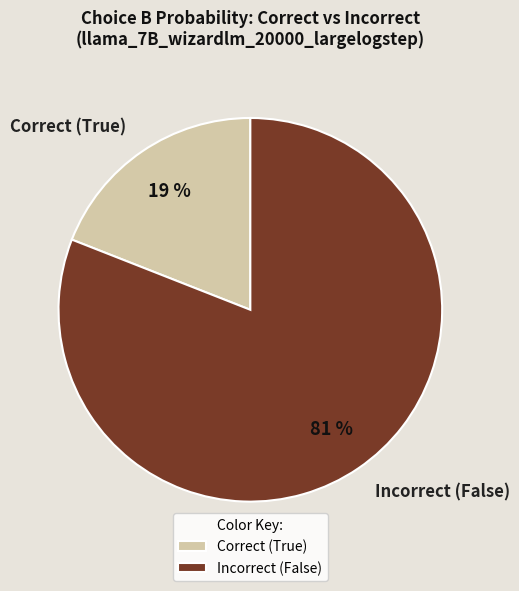

Which slice is the largest?

Incorrect (False)